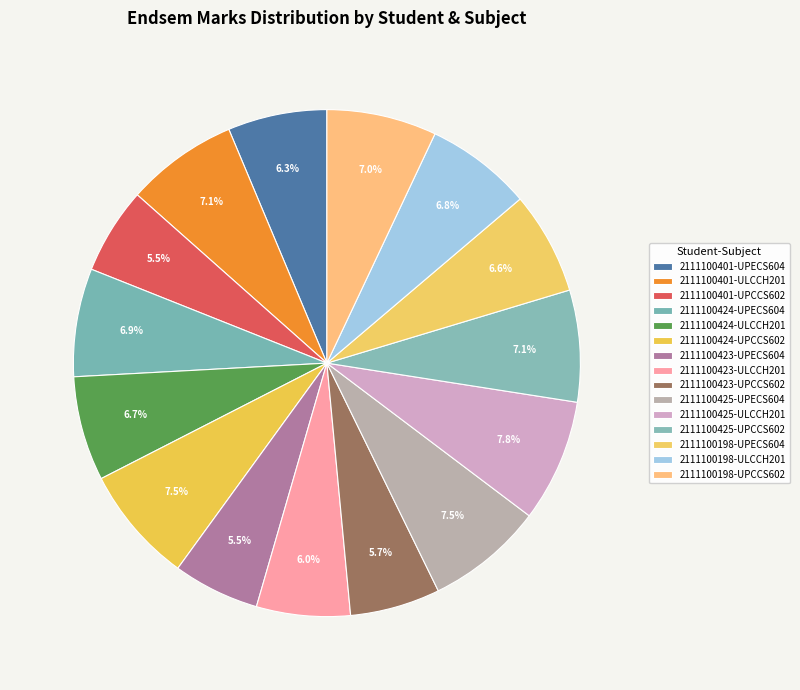

Rank the categories by value from highest to lowest.

2111100425-ULCCH201, 2111100424-UPCCS602, 2111100425-UPECS604, 2111100401-ULCCH201, 2111100425-UPCCS602, 2111100198-UPCCS602, 2111100424-UPECS604, 2111100198-ULCCH201, 2111100424-ULCCH201, 2111100198-UPECS604, 2111100401-UPECS604, 2111100423-ULCCH201, 2111100423-UPCCS602, 2111100401-UPCCS602, 2111100423-UPECS604